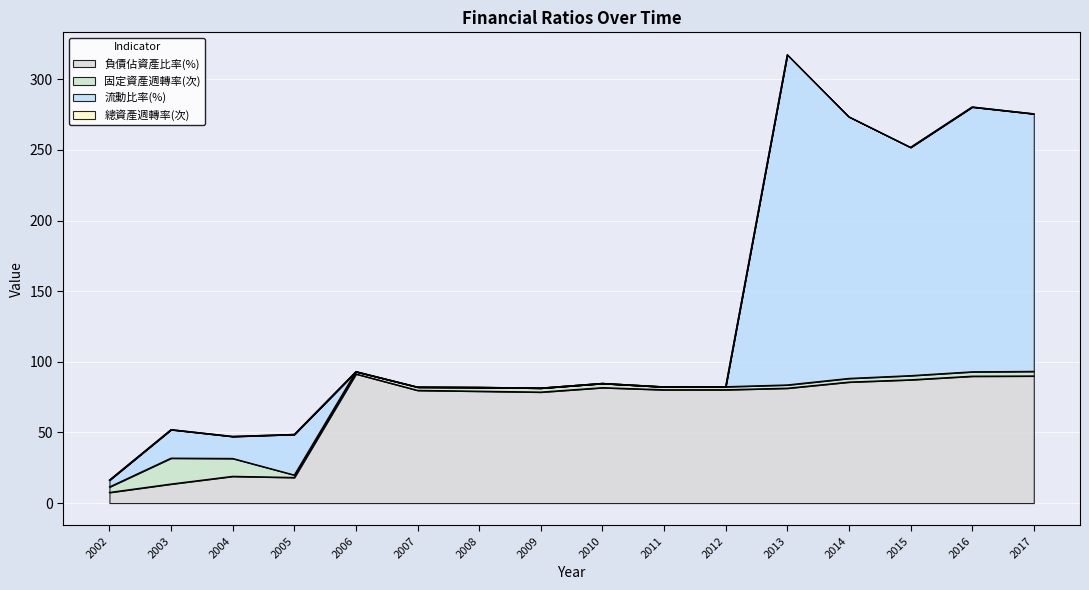

True or false: 總資產週轉率(次) has more than 2 interior local peaks.

False